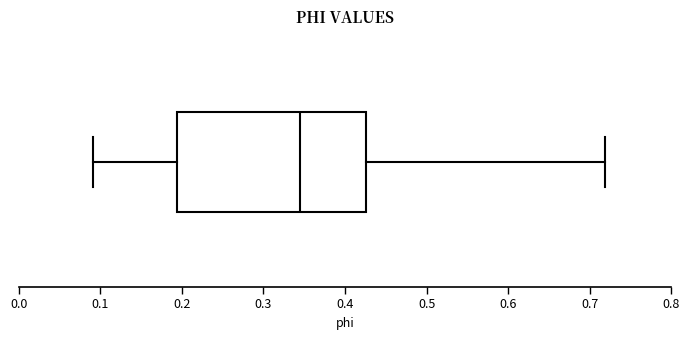

Transcribe this box plot: give where the median line is, the range the box spans, and where the two whiskers end, as read against the x-axis. The values are not printed on the chart, so give them approximately, as read against the axis.

median 0.34, box 0.19 to 0.43, whiskers 0.09 to 0.72